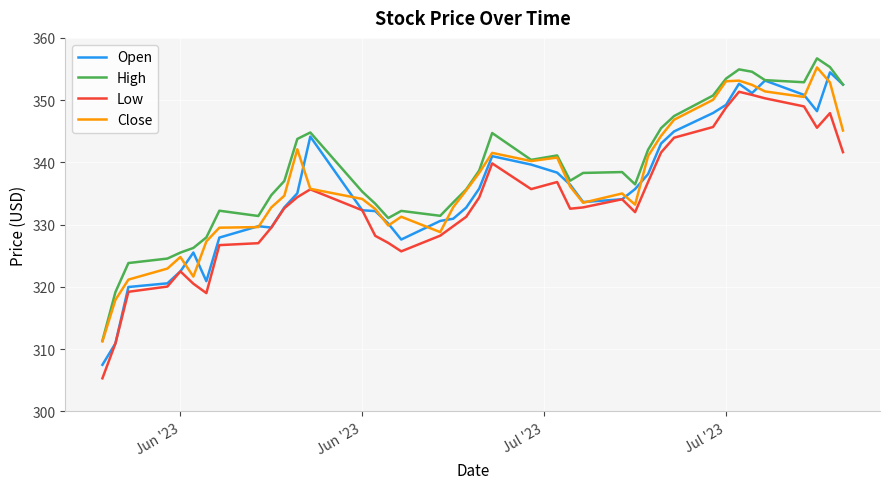

True or false: High and Low cross at least once.

False